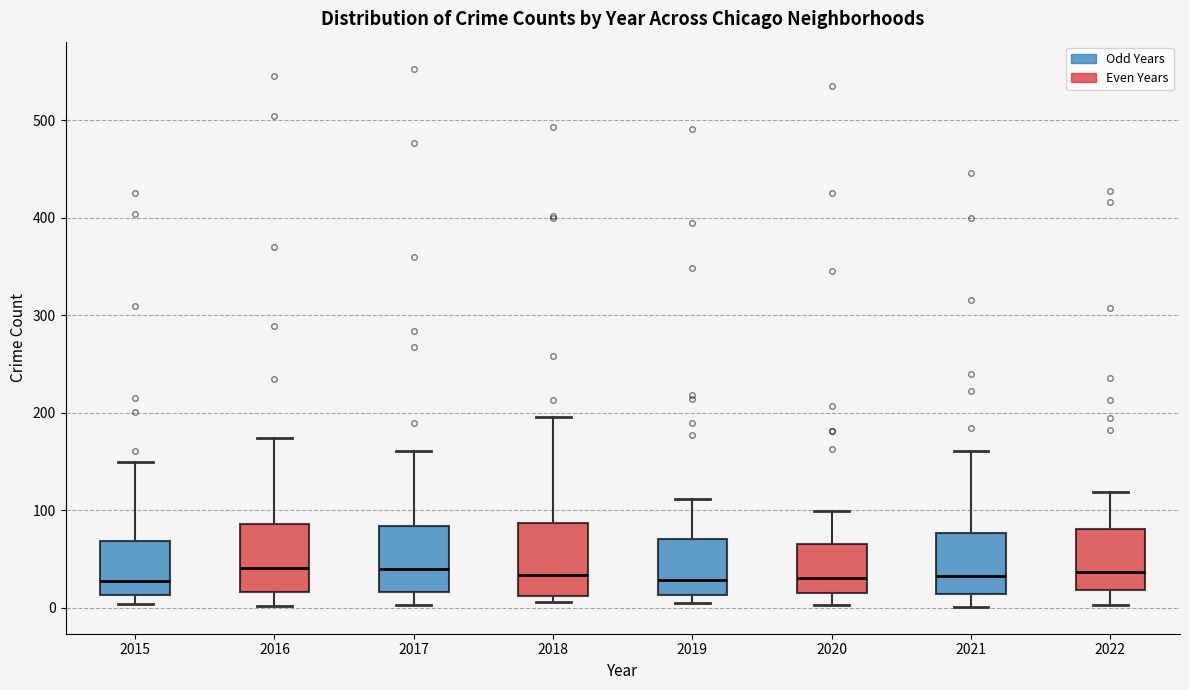

Reading left to right, read every box against the y-axis: the position of its median line, the range the box covers, and the ends of its whiskers. The values are not printed on the chart, so give them approximately, as read against the axis.

2015: median 30, box 10 to 70, whiskers 0 to 150
2016: median 40, box 20 to 90, whiskers 0 to 170
2017: median 40, box 20 to 80, whiskers 0 to 160
2018: median 30, box 10 to 90, whiskers 10 (just below the box's lower edge) to 200
2019: median 30, box 10 to 70, whiskers 10 (just below the box's lower edge) to 110
2020: median 30, box 20 to 70, whiskers 0 to 100
2021: median 30, box 10 to 80, whiskers 0 to 160
2022: median 40, box 20 to 80, whiskers 0 to 120